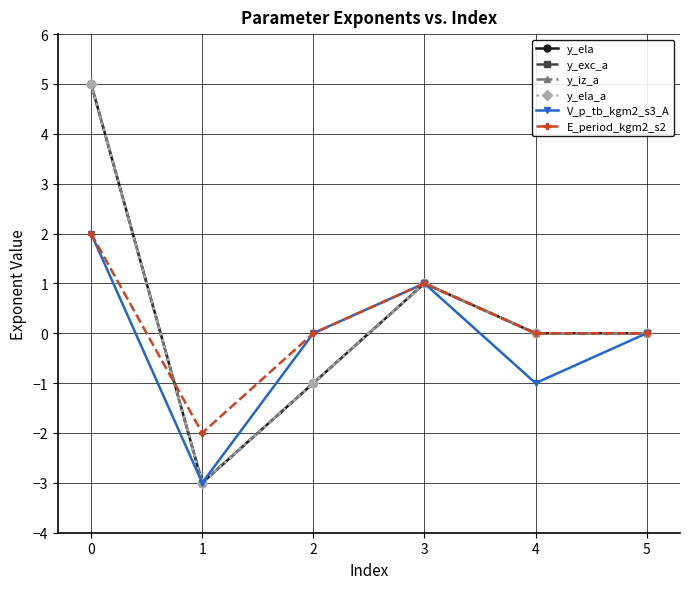

How many lines are shown in the chart?

6